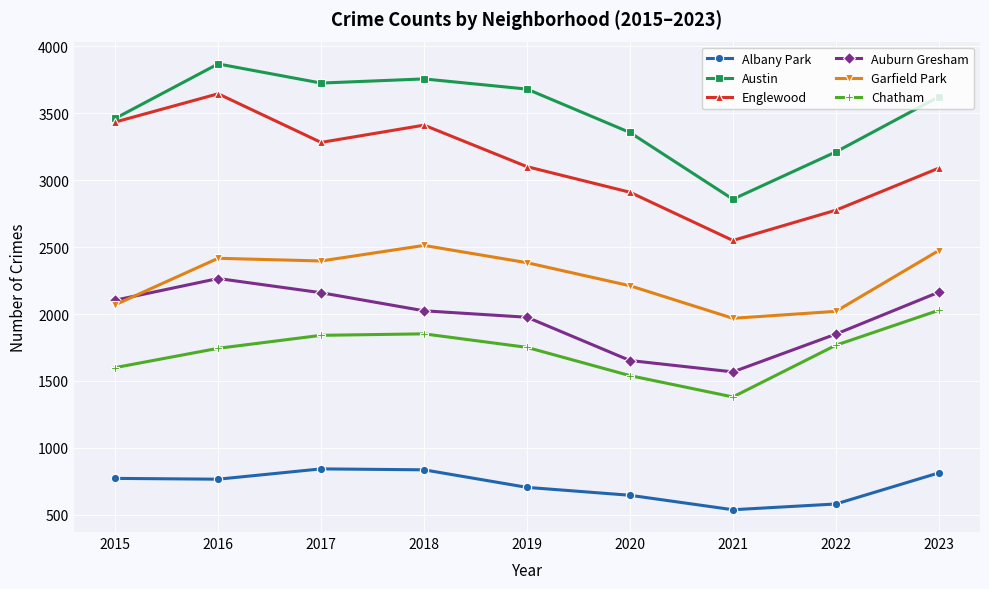

Which category has the highest value across all series?

2016